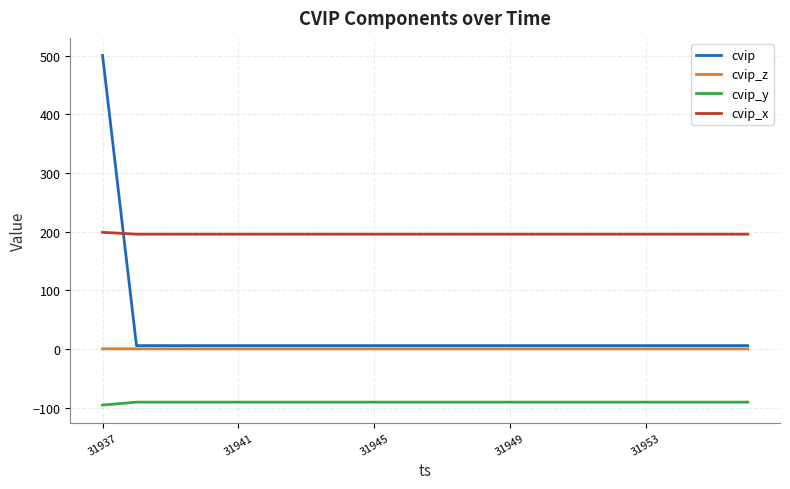

What is the maximum value for cvip_y?

-90.8